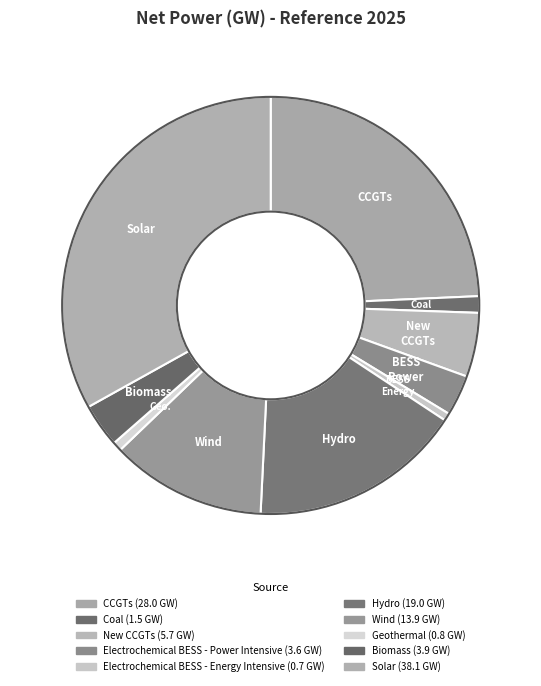

What percentage is NOT represented by Electrochemical BESS - Energy Intensive?

99.4%